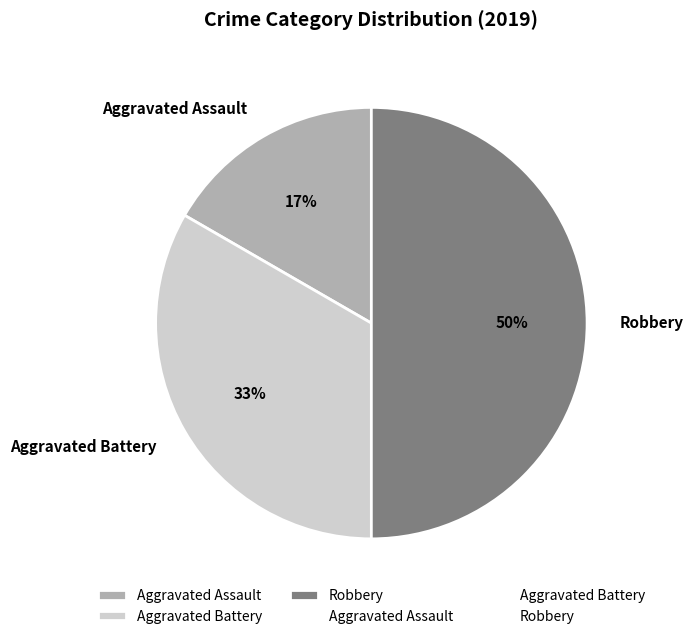

Rank the categories by value from lowest to highest.

Aggravated Assault, Aggravated Battery, Robbery